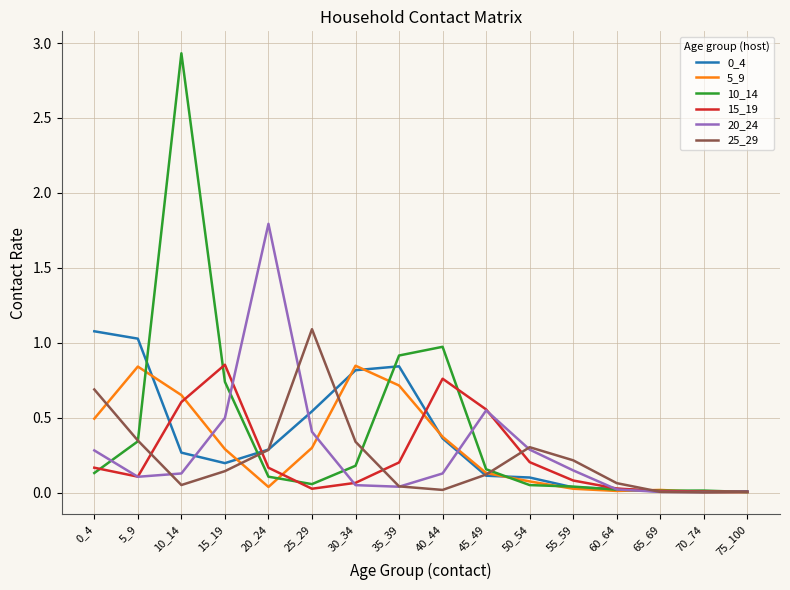

Is the value of 25_29 at 75_100 greater than the value of 5_9 at 10_14?

No